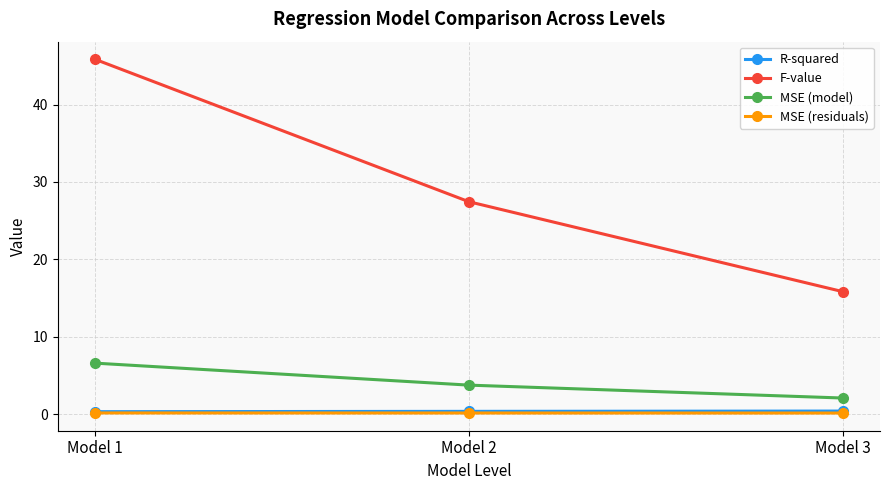

What is the difference between the highest and lowest values at Model 1?

45.7